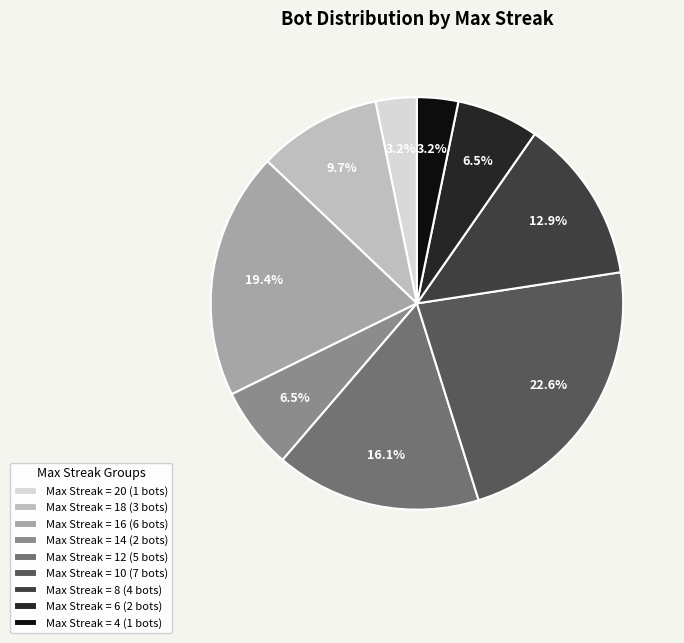

Which has a higher value, Max Streak = 6 (2 bots) or Max Streak = 18 (3 bots)?

Max Streak = 18 (3 bots)